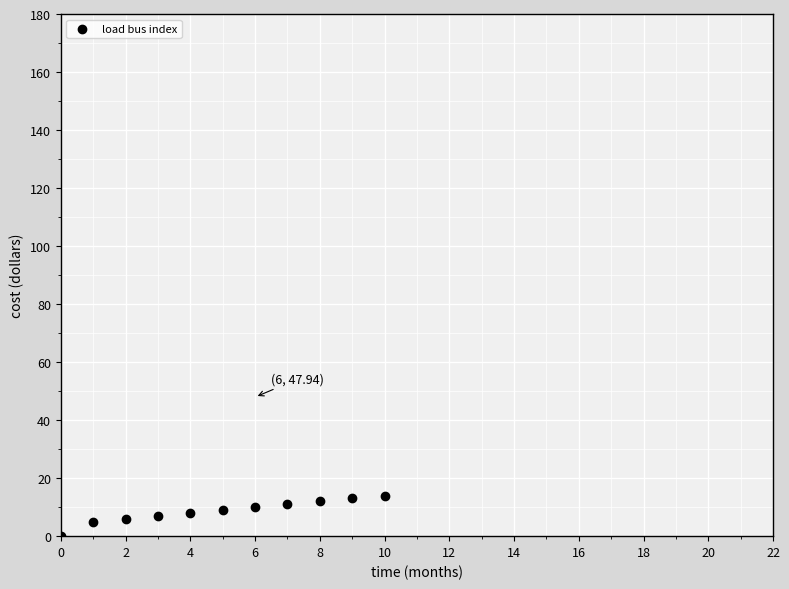

What is the average Y value?

9